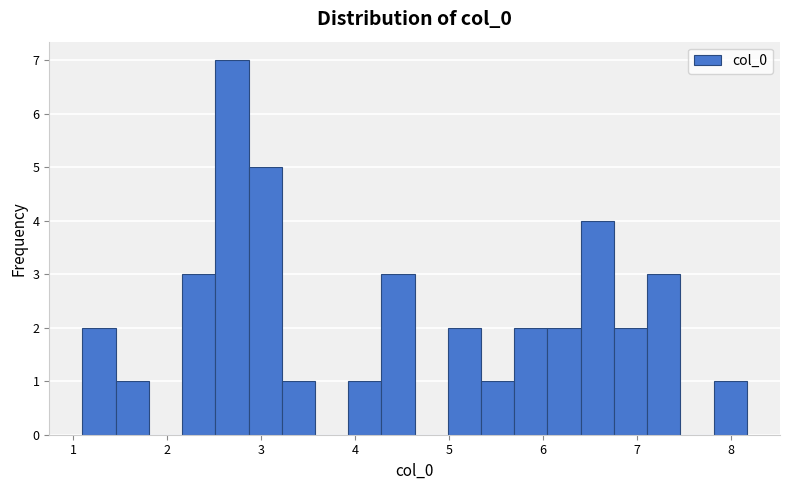

Read against the x-axis, roughly where is the centre of the tallest bar?

2.7